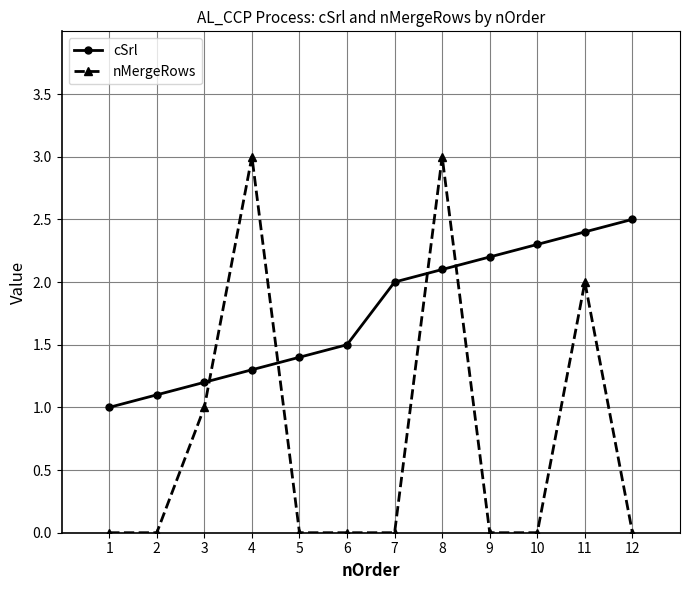

Which series has the largest total across all categories?

cSrl